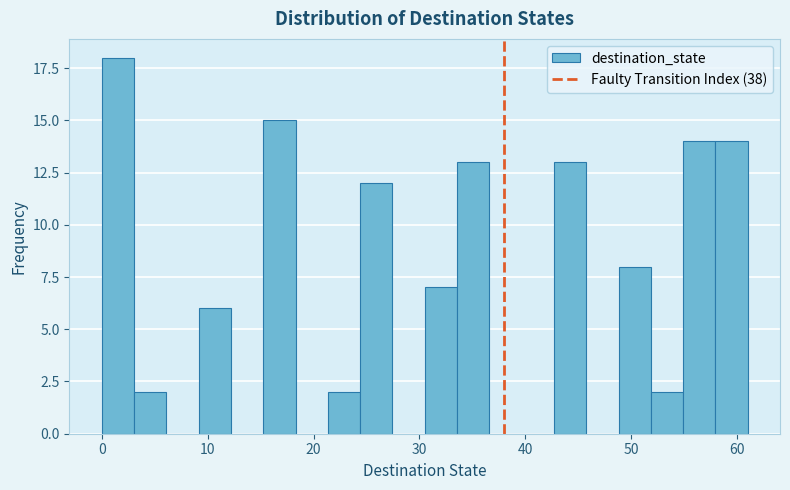

Read against the x-axis, roughly where is the centre of the tallest bar?

2